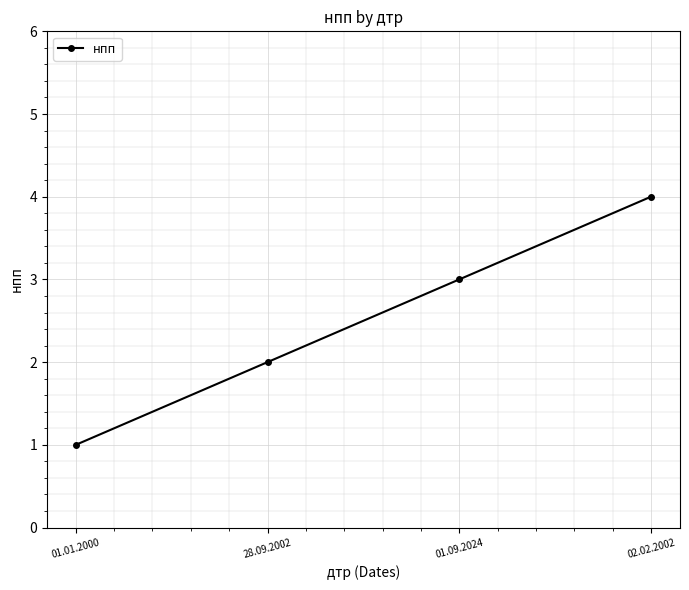

Which has a higher value, 02.02.2002 or 28.09.2002?

02.02.2002